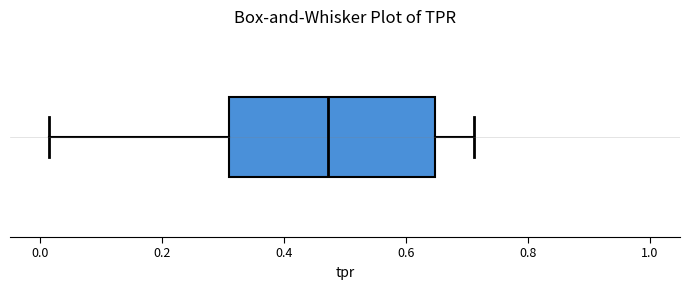

Read this box plot against the x-axis: the position of the median line, the range covered by the box, and the ends of both whiskers. The values are not printed on the chart, so give them approximately, as read against the axis.

median 0.48, box 0.30 to 0.64, whiskers 0.02 to 0.72